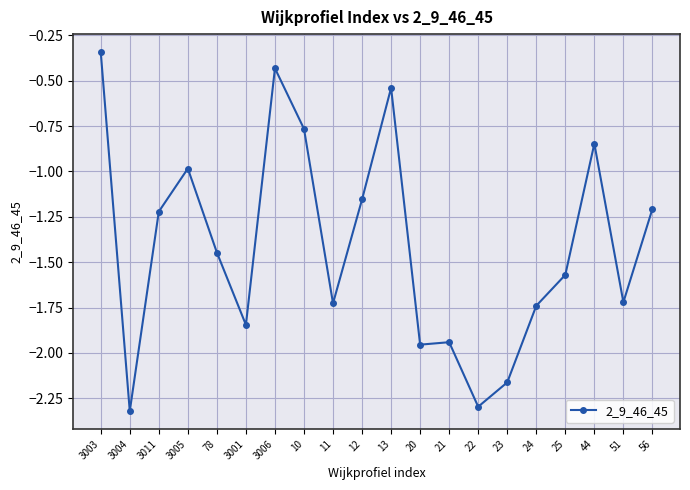

What is the difference between the maximum and minimum values?

2.0